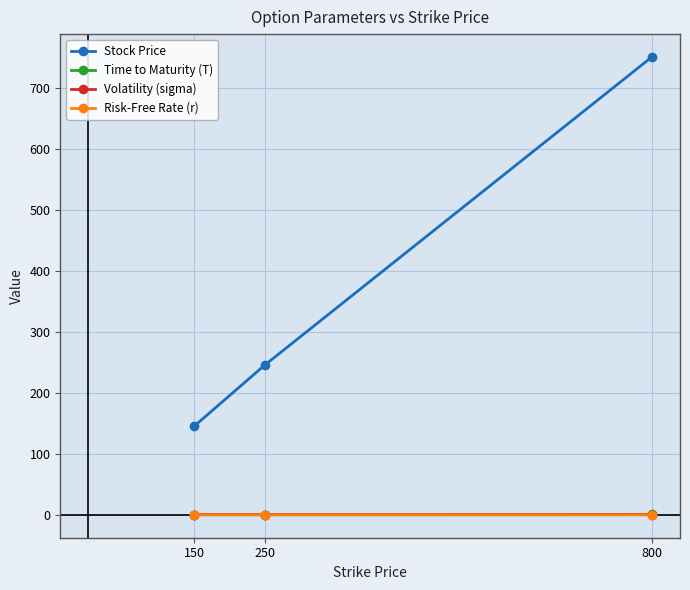

Which label corresponds to the largest value in the chart?

800